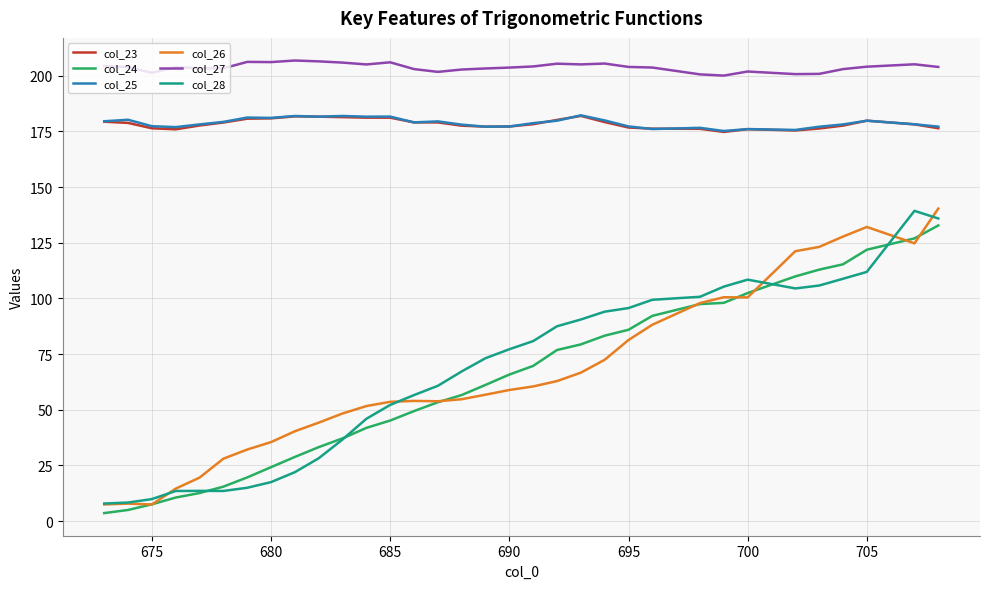

Which series has the largest total across all categories?

col_27